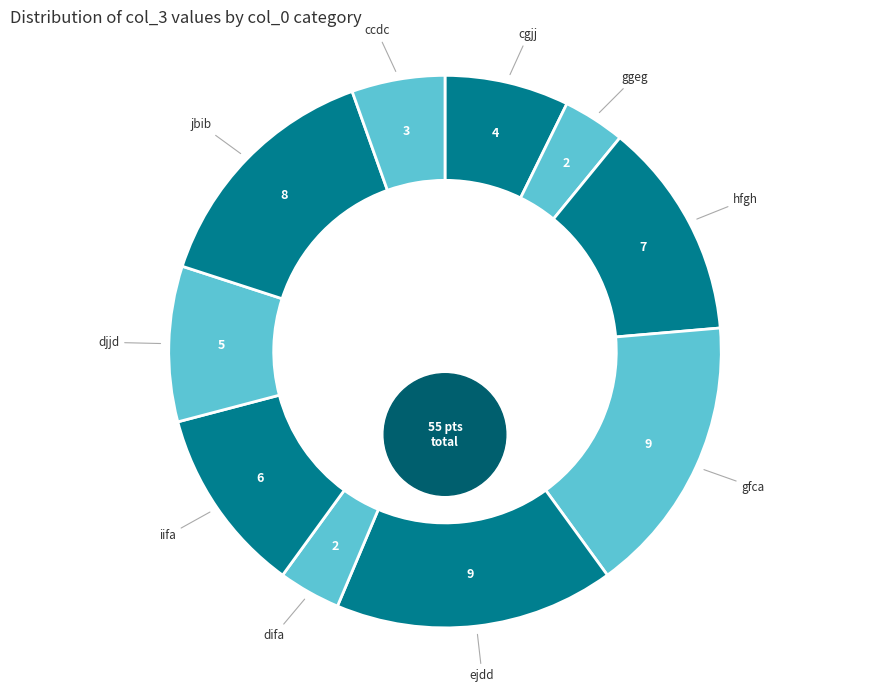

What is the largest slice in the pie chart?

gfca